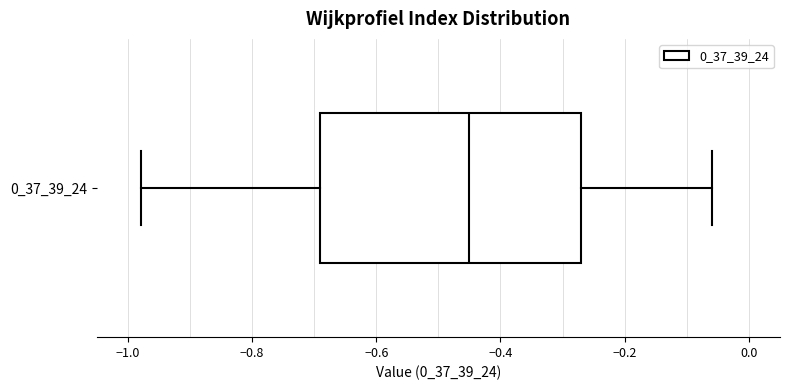

Transcribe this box plot: give where the median line is, the range the box spans, and where the two whiskers end, as read against the x-axis. The values are not printed on the chart, so give them approximately, as read against the axis.

median -0.46, box -0.70 to -0.28, whiskers -0.98 to -0.06